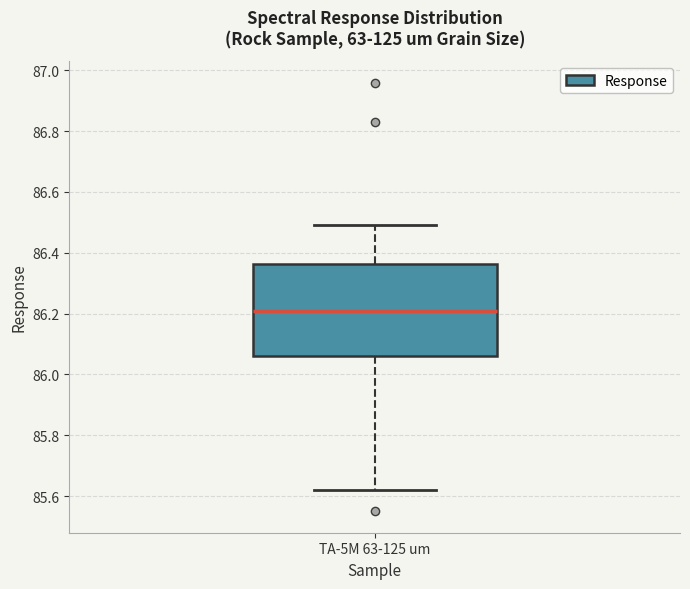

Where does the upper whisker of the box for TA-5M 63-125 um end on the y-axis? The values are not printed on the chart, so give them approximately, as read against the axis.

86.50